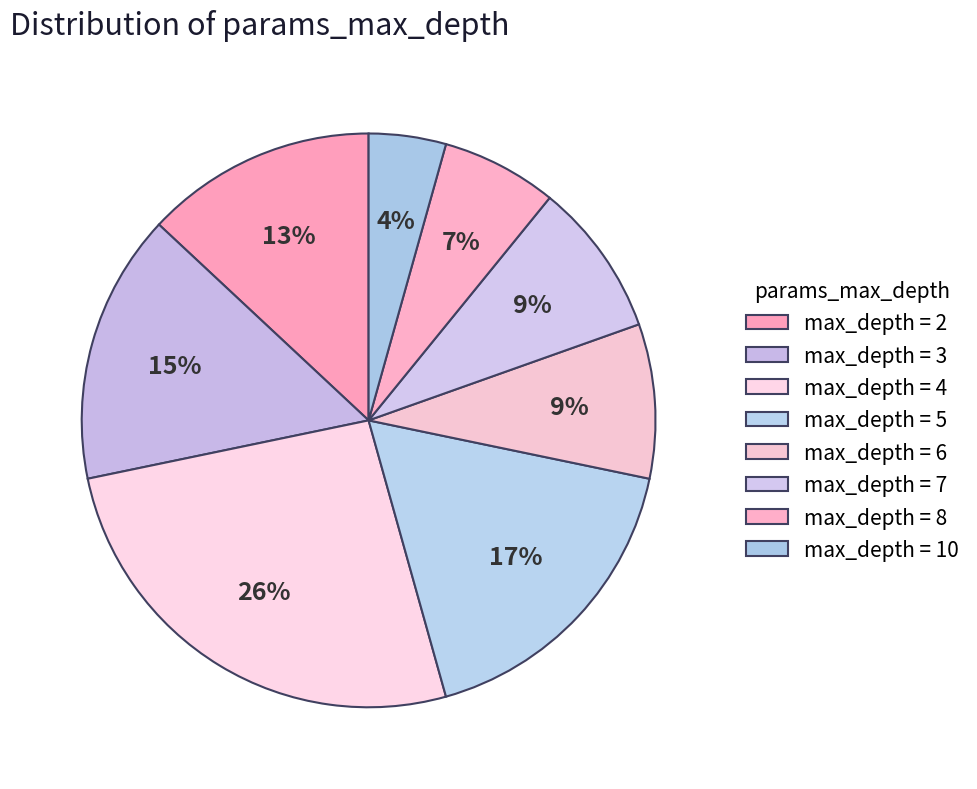

Is there a majority slice in this chart?

No